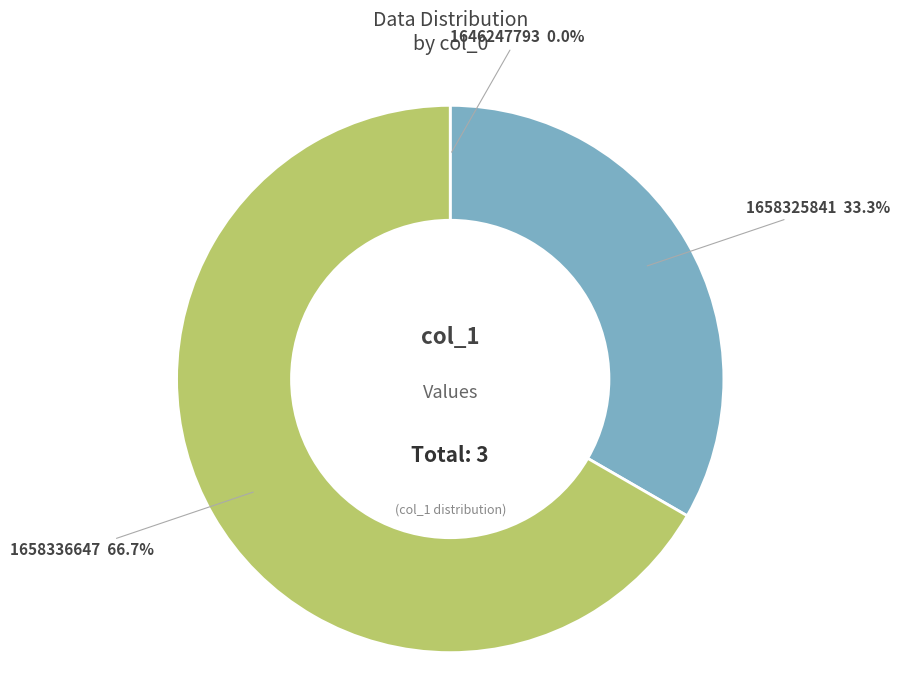

What is the largest slice in the pie chart?

1658336647